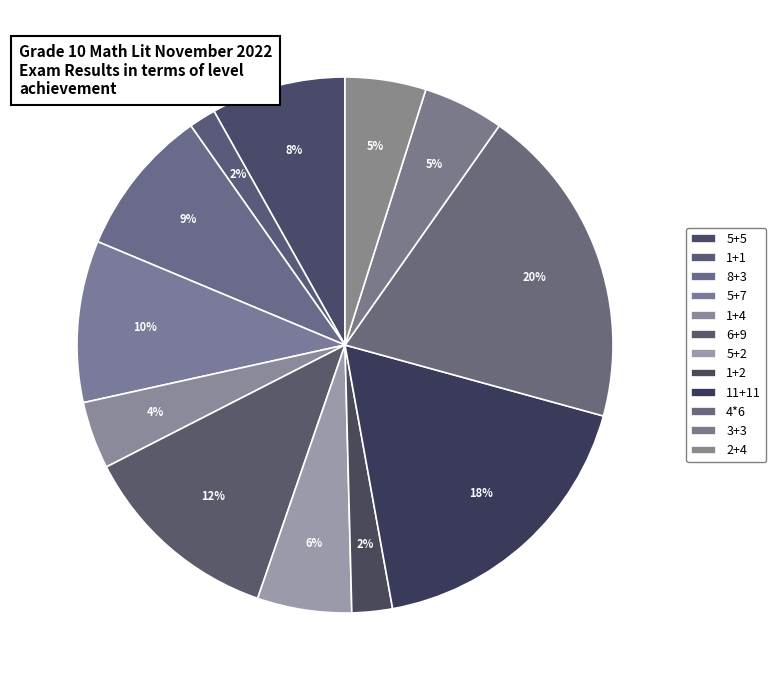

How many slices are in this pie chart?

12